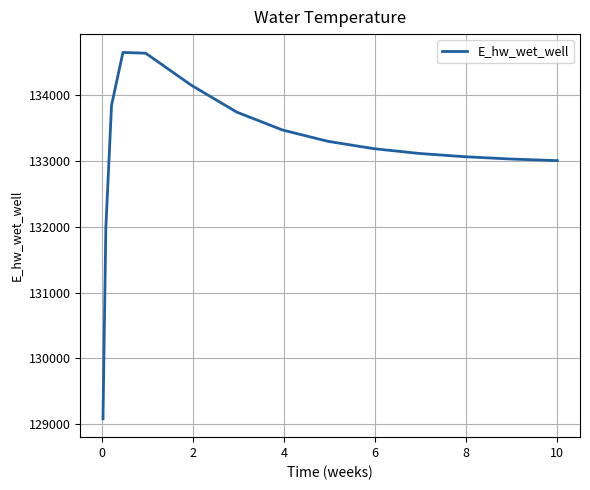

What is the difference between the maximum and minimum values?

5574.3